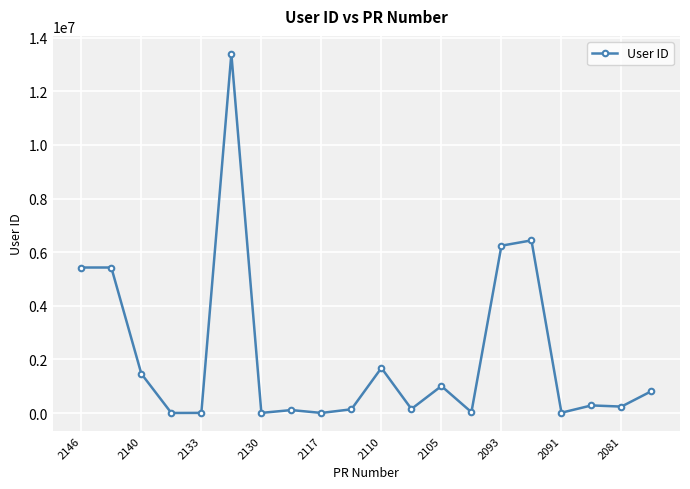

What is the difference between the second highest and second lowest values?

6435981